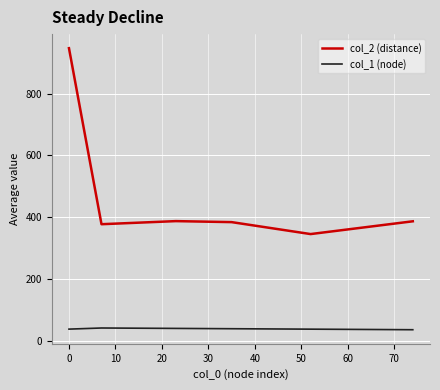

What is the difference between the maximum and second lowest values in the col_2 (distance) series?

569.5